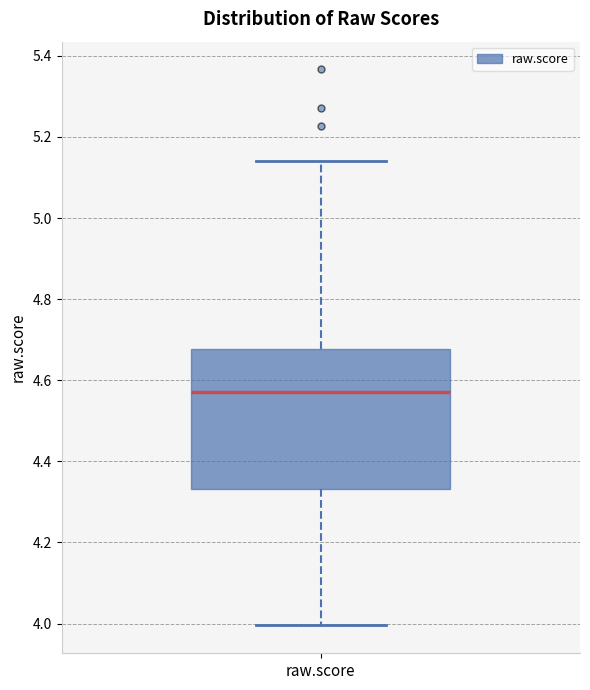

Transcribe this box plot: give where the median line is, the range the box spans, and where the two whiskers end, as read against the y-axis. The values are not printed on the chart, so give them approximately, as read against the axis.

median 4.58, box 4.34 to 4.68, whiskers 4.00 to 5.14